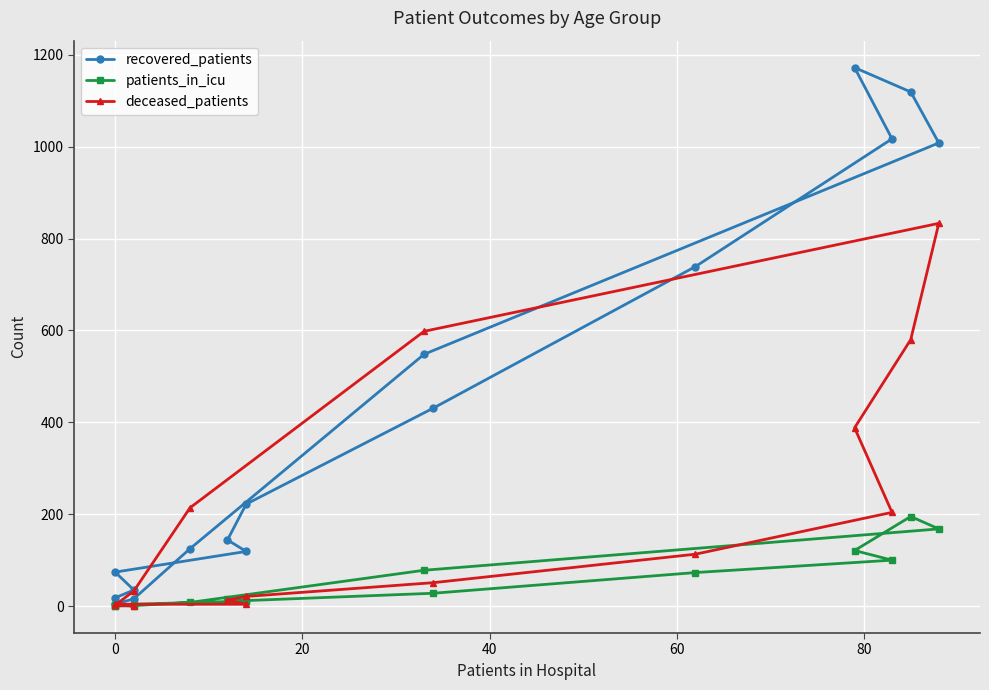

What is the greatest value displayed?

1172